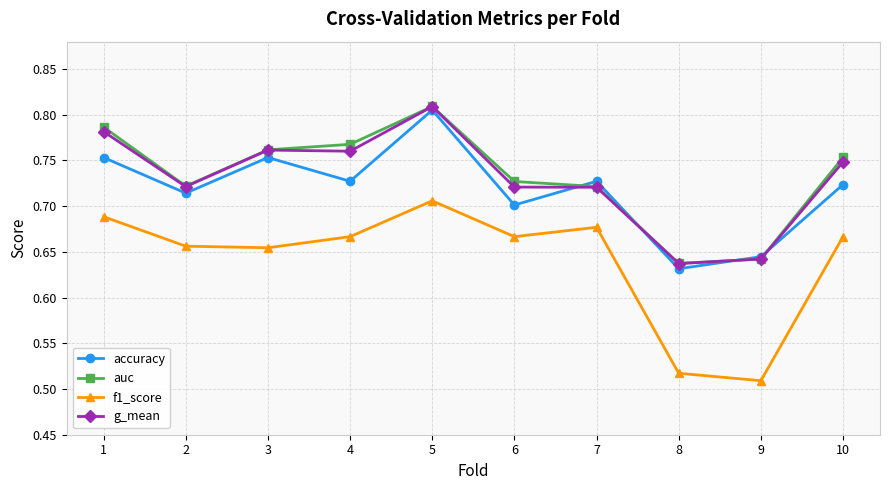

Is the value of g_mean at 5 greater than the value of f1_score at 1?

Yes